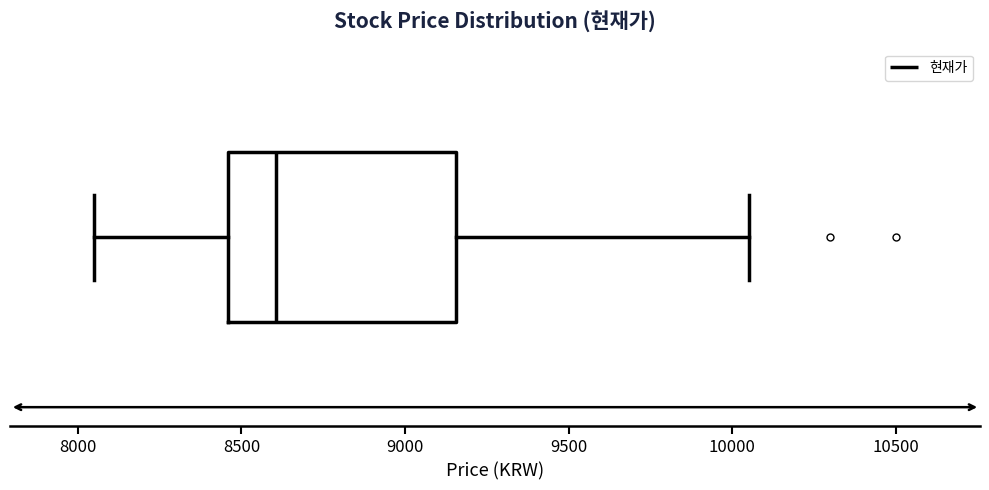

Transcribe this box plot: give where the median line is, the range the box spans, and where the two whiskers end, as read against the x-axis. The values are not printed on the chart, so give them approximately, as read against the axis.

median 8600, box 8450 to 9150, whiskers 8050 to 10050